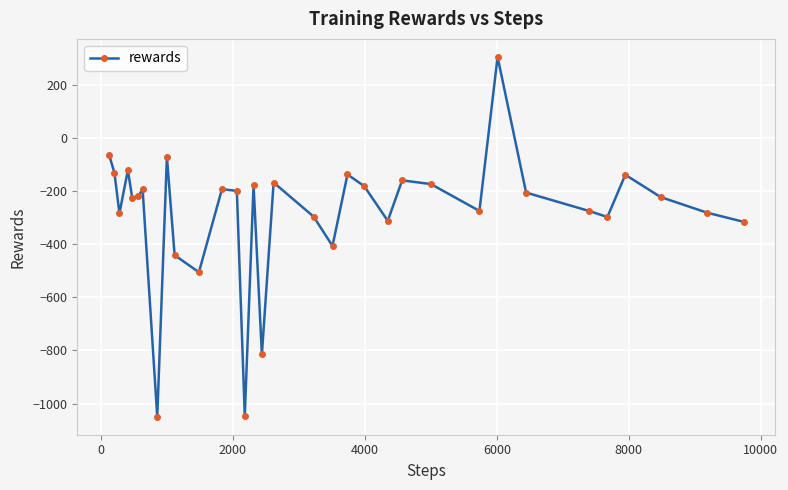

What is the difference between the maximum and minimum values?

1354.8